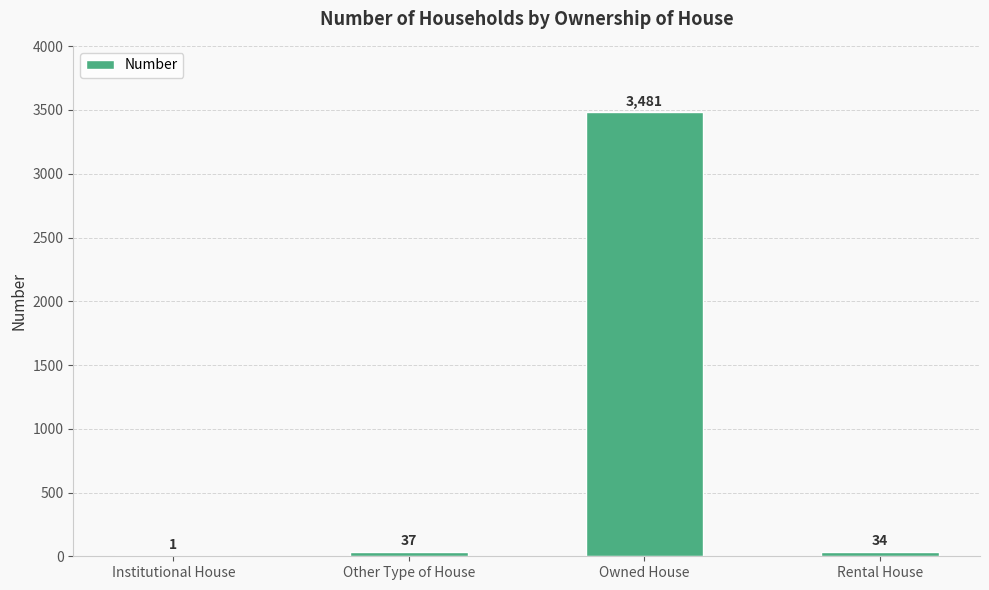

Which label corresponds to the largest value in the chart?

Owned House